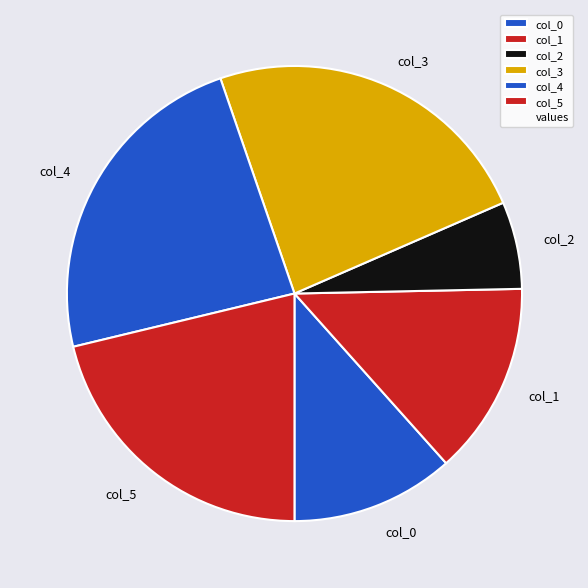

What is the smallest slice in the pie chart?

col_2